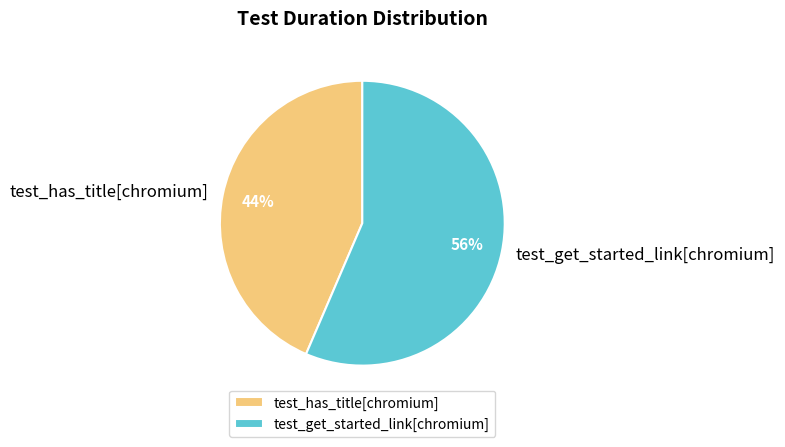

How many slices are in this pie chart?

2